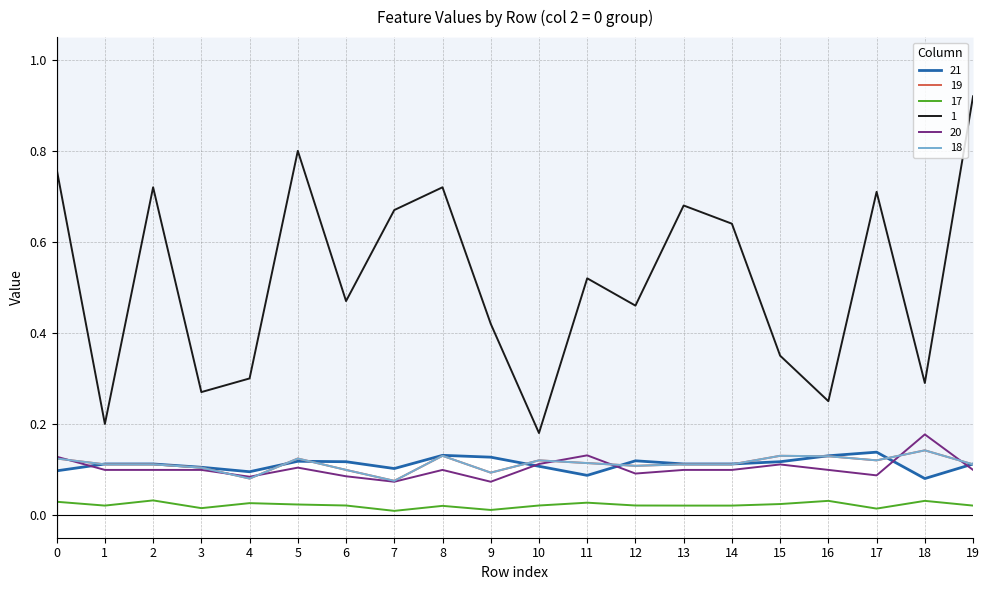

At 7, list the series in order from smallest to largest.

17, 20, 19, 18, 21, 1